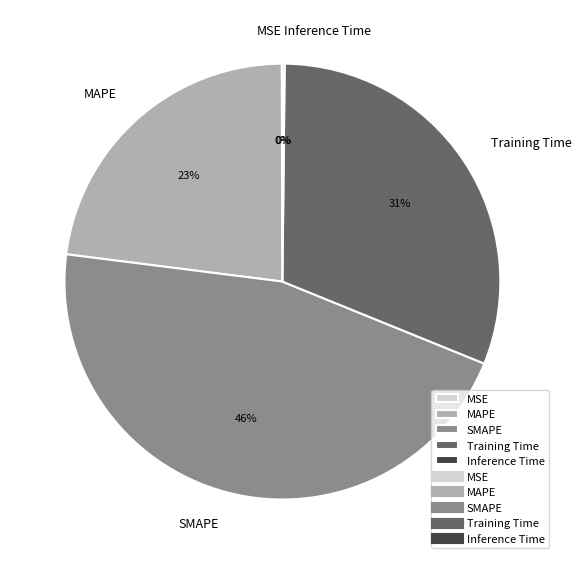

To the nearest percent, what is the difference between the largest and smallest slice percentages?

46%